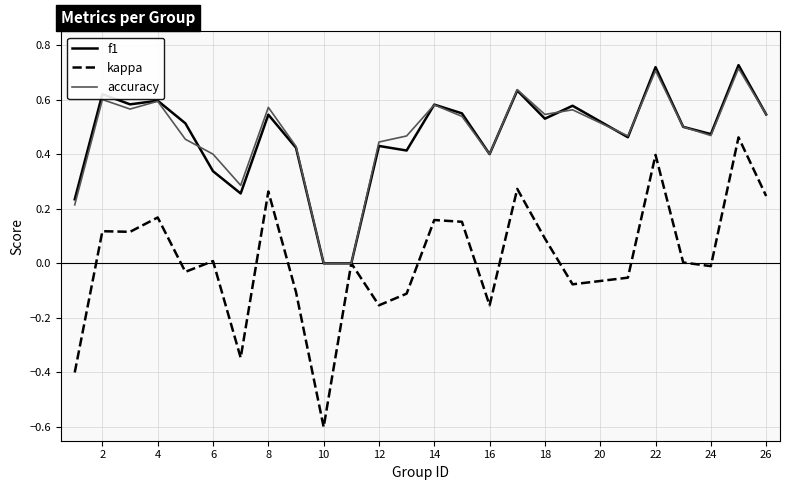

Which series has the largest range (max minus min)?

kappa